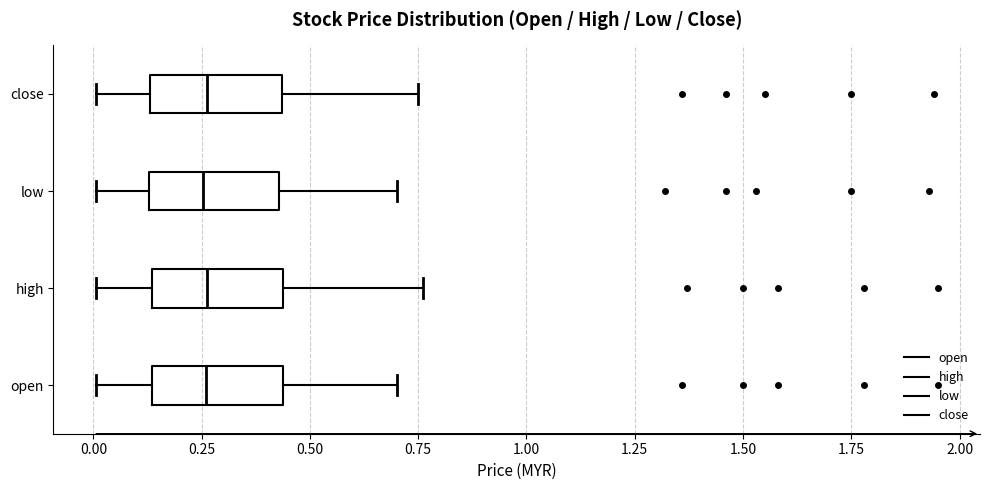

Where does the right whisker of the box for open end on the x-axis? The values are not printed on the chart, so give them approximately, as read against the axis.

0.70